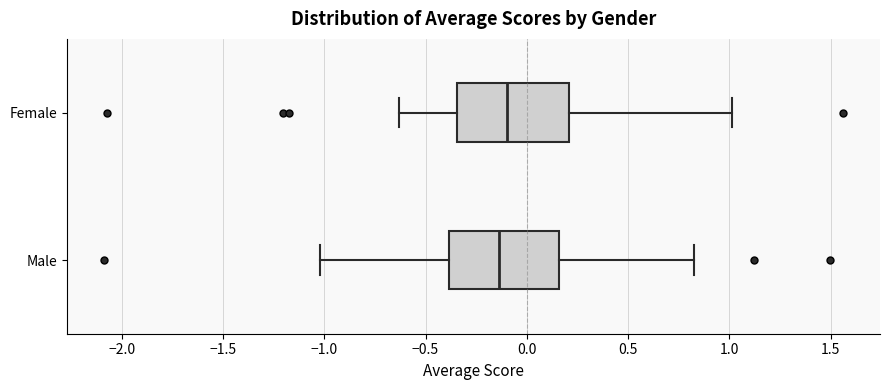

Reading bottom to top, transcribe this box plot: for each box, give where its median line is, the range the box spans, and where its two whiskers end, as read against the x-axis. The values are not printed on the chart, so give them approximately, as read against the axis.

Male: median -0.15, box -0.40 to 0.15, whiskers -1.00 to 0.80
Female: median -0.10, box -0.35 to 0.20, whiskers -0.65 to 1.00